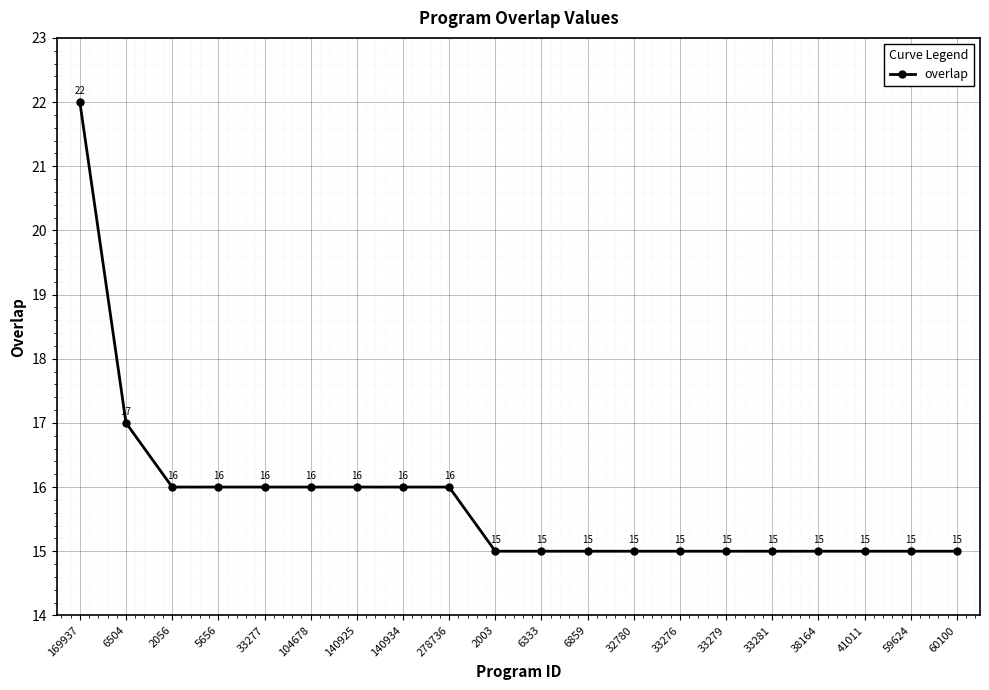

What is the value of the 5th point from the left?

16